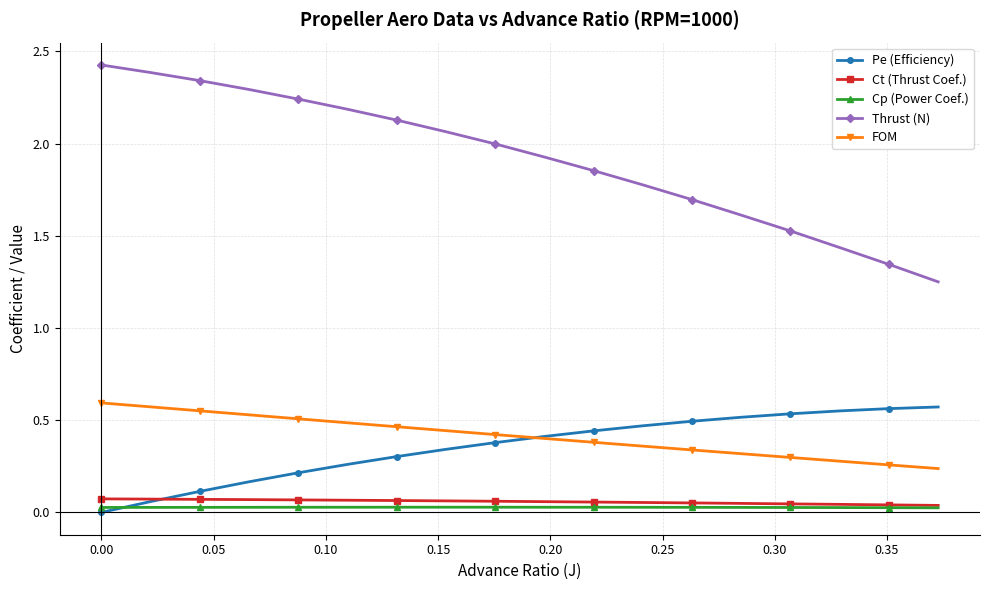

At how many categories does at least one series exceed 1?

18